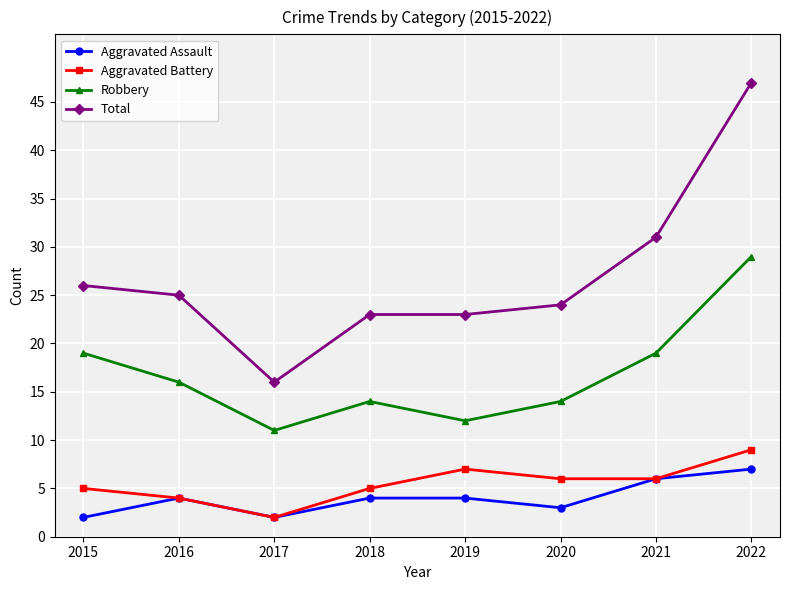

What is the difference between the highest and lowest values at 2017?

14